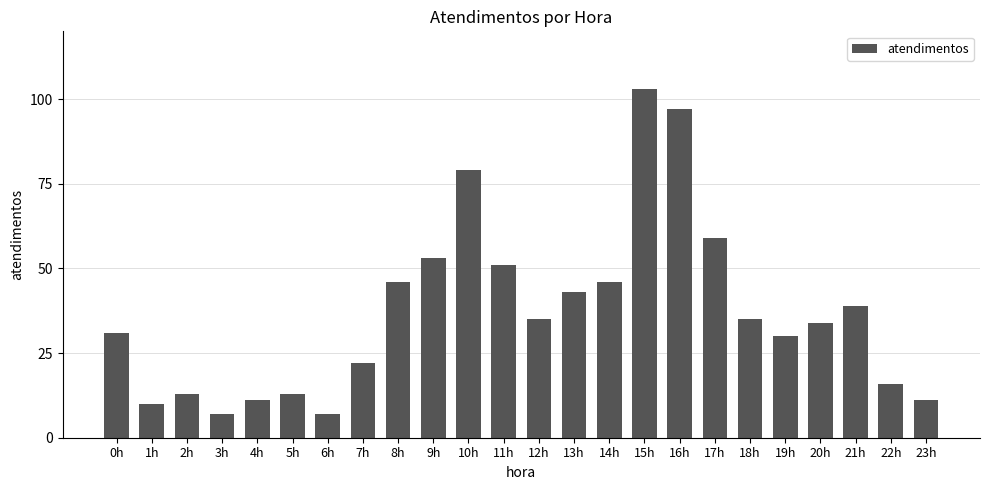

Is it true that the value at 3h is 7?

True